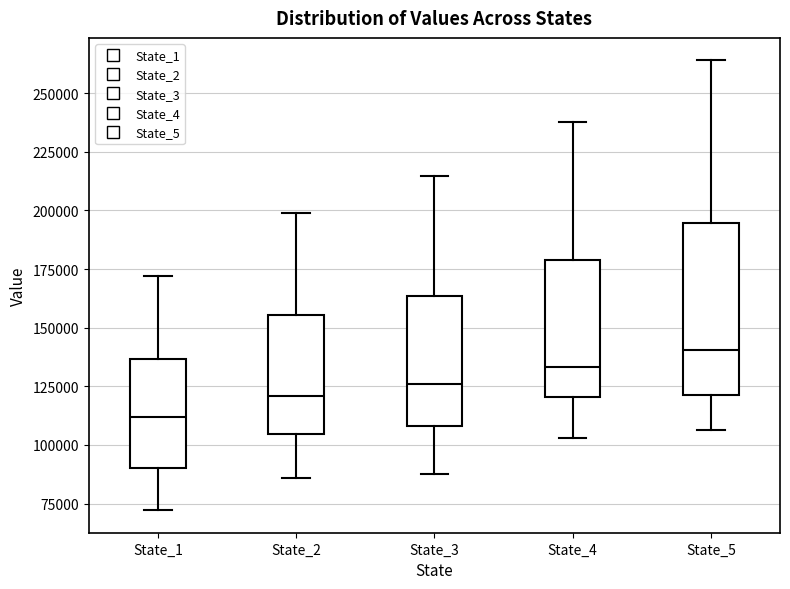

Reading left to right, read every box against the y-axis: the position of its median line, the range the box covers, and the ends of its whiskers. The values are not printed on the chart, so give them approximately, as read against the axis.

State_1: median 110000, box 90000 to 135000, whiskers 70000 to 170000
State_2: median 120000, box 105000 to 155000, whiskers 85000 to 200000
State_3: median 125000, box 110000 to 165000, whiskers 90000 to 215000
State_4: median 135000, box 120000 to 180000, whiskers 105000 to 240000
State_5: median 140000, box 120000 to 195000, whiskers 105000 to 265000